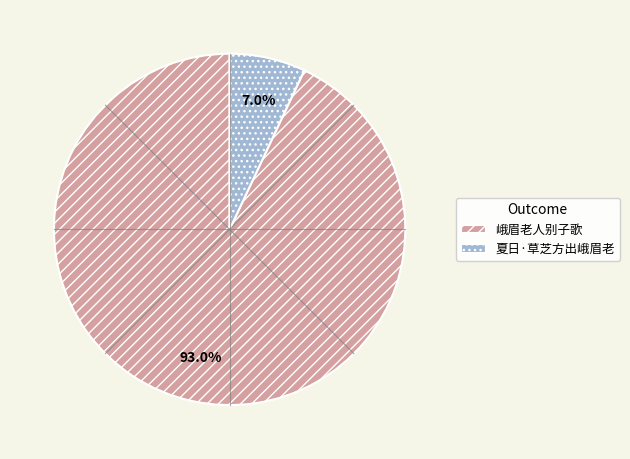

Which slice is the largest?

峨眉老人别子歌